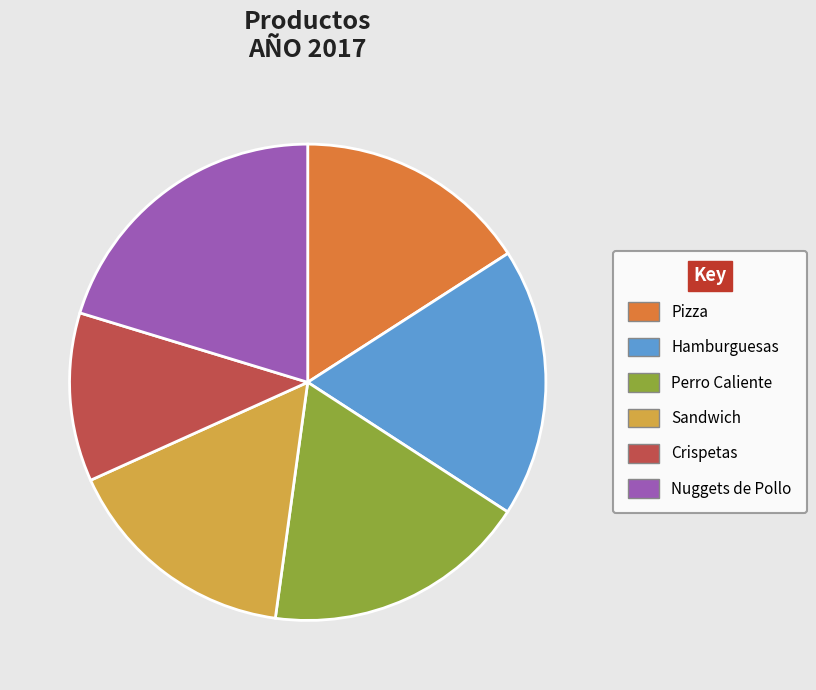

Approximately how many times larger is the value at Crispetas compared to Pizza?

0.7